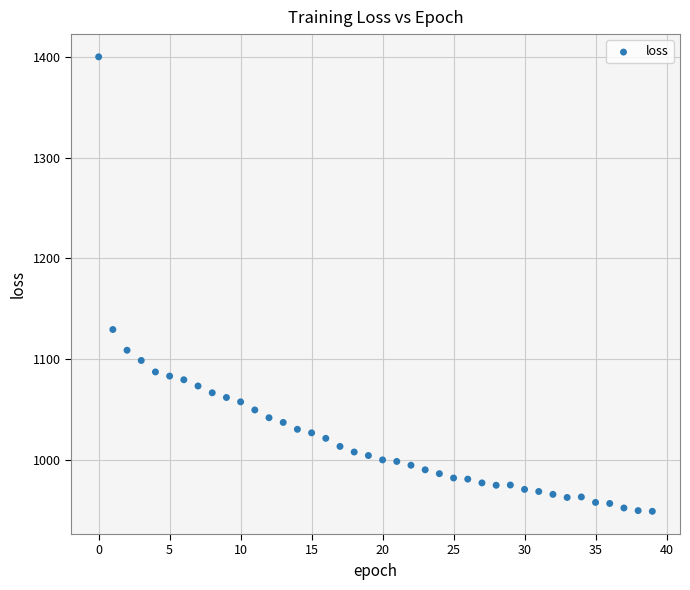

What Y value in the scatter plot is closest to 1174?

1129.2